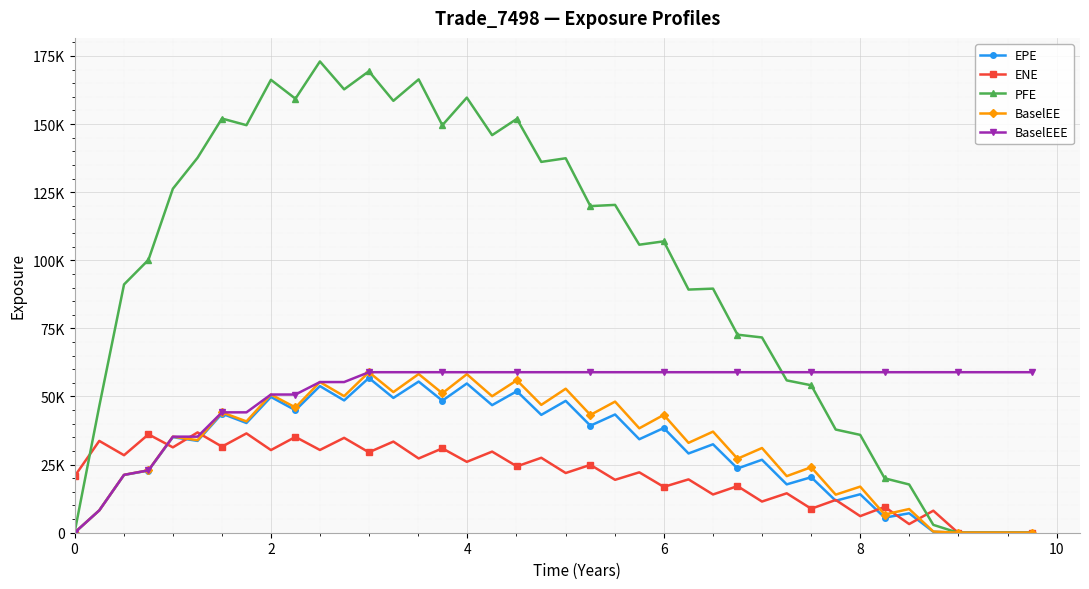

Which series has the widest spread of values?

PFE